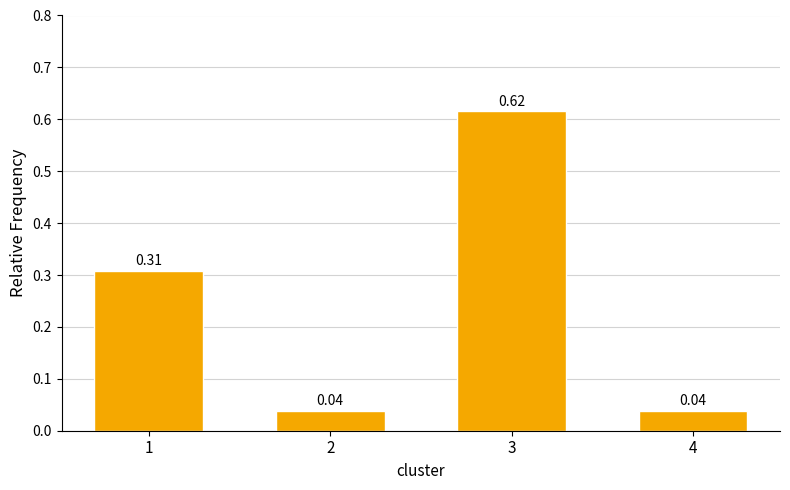

Between 1 and 3, which is larger?

3